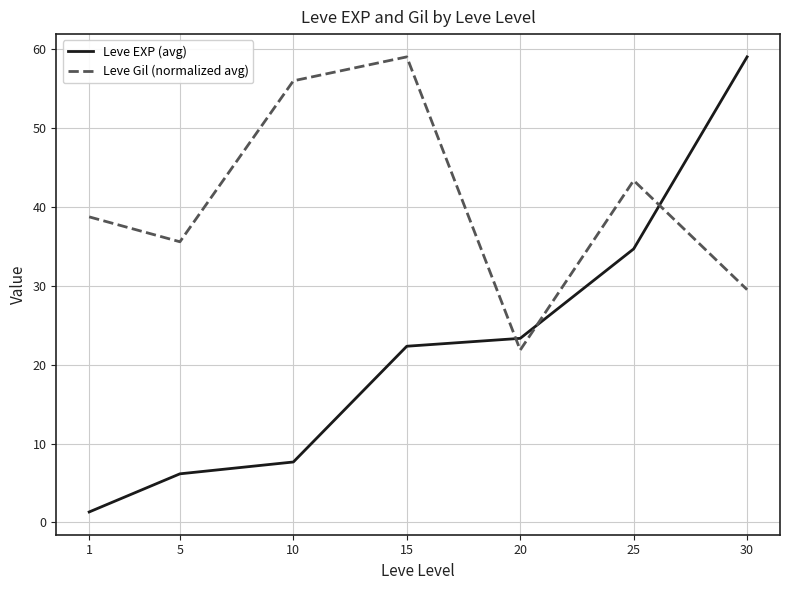

What is the difference between the Leve Gil (normalized avg) values at 1 and 25?

4.6